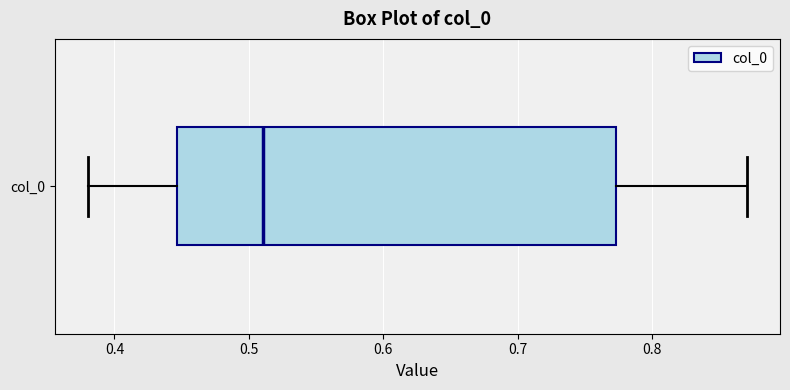

Where does the median line of the box for col_0 sit on the x-axis? The values are not printed on the chart, so give them approximately, as read against the axis.

0.51